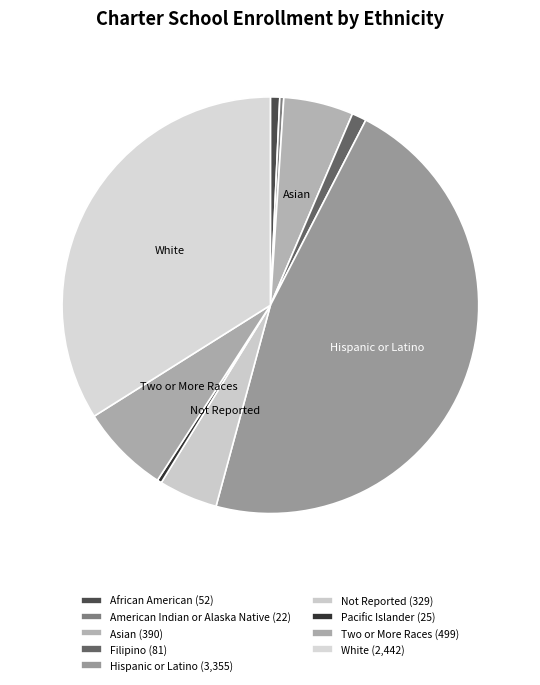

What is the total percentage of American Indian or Alaska Native and White?

34.2%